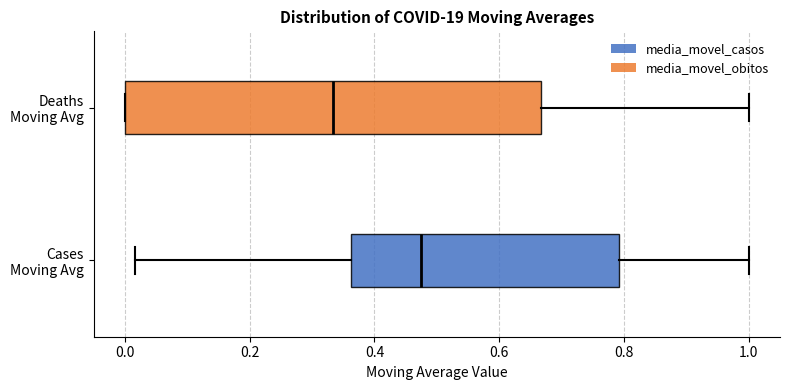

Which box is the widest, from its left edge to its right edge?

Deaths Moving Avg